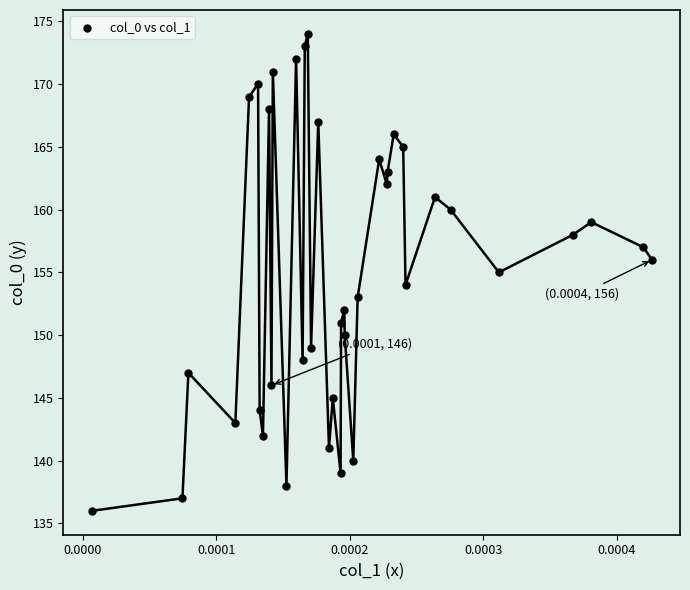

What is the range of Y values (max minus min)?

38